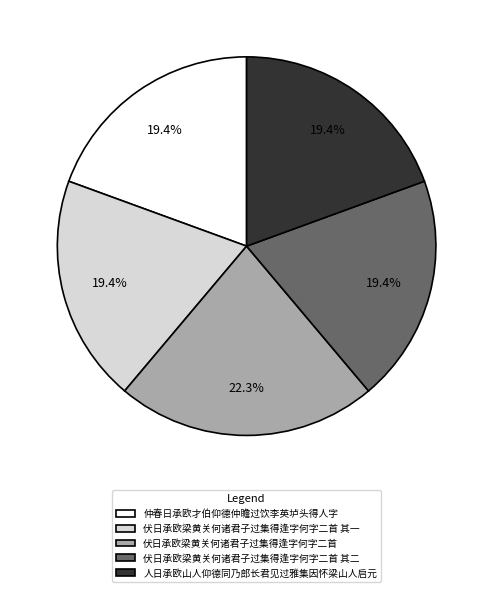

What is the ratio of the value at 伏日承欧梁黄关何诸君子过集得逢字何字二首 其一 to the value at 仲春日承欧才伯仰德仲瞻过饮李英垆头得人字?

1.0